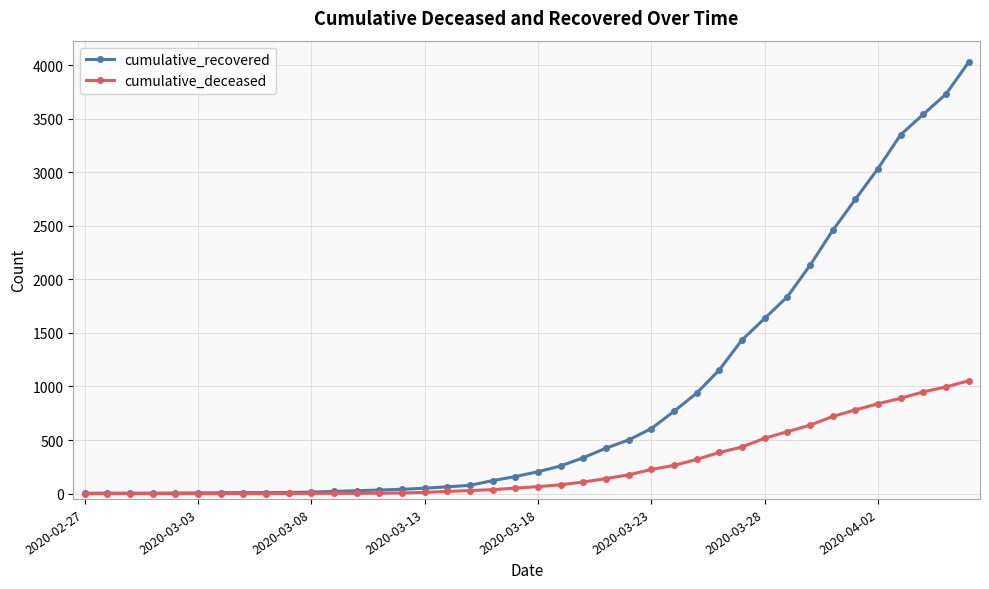

Which series has the widest spread of values?

cumulative_recovered